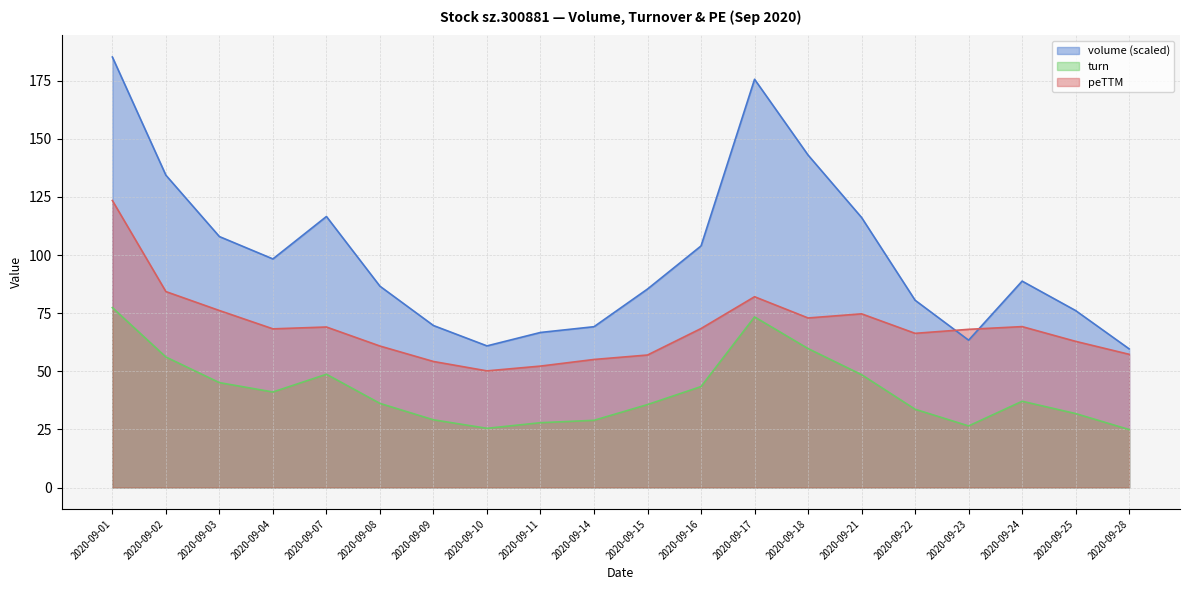

Which series has the widest spread of values?

volume (scaled)